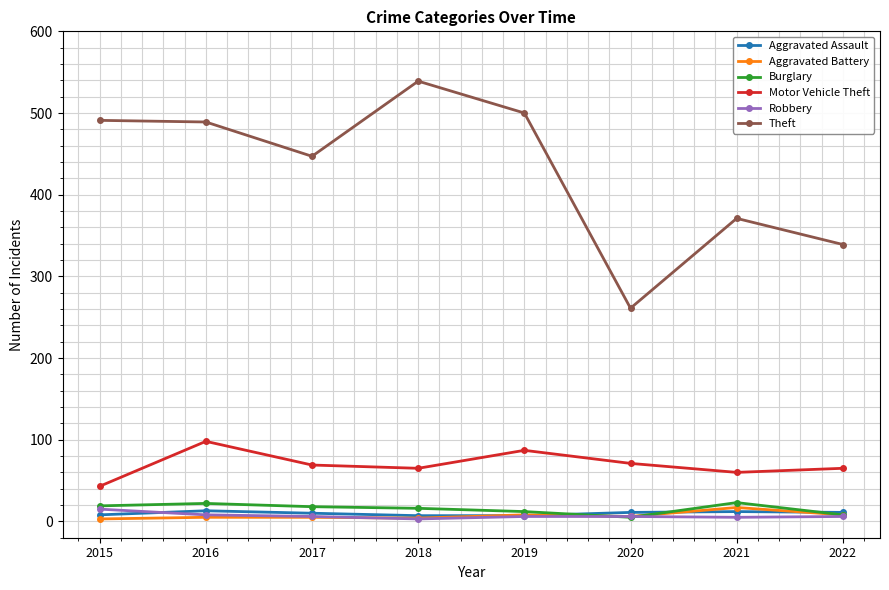

What is the value of the Motor Vehicle Theft point at the 6th from the left?

71